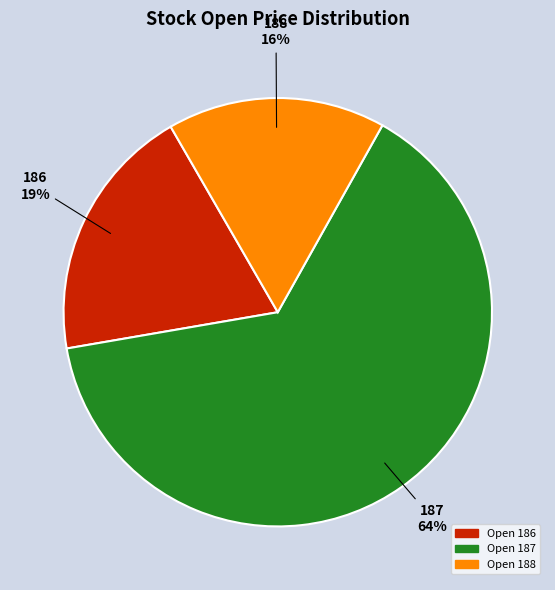

Does any single category account for the majority?

Yes